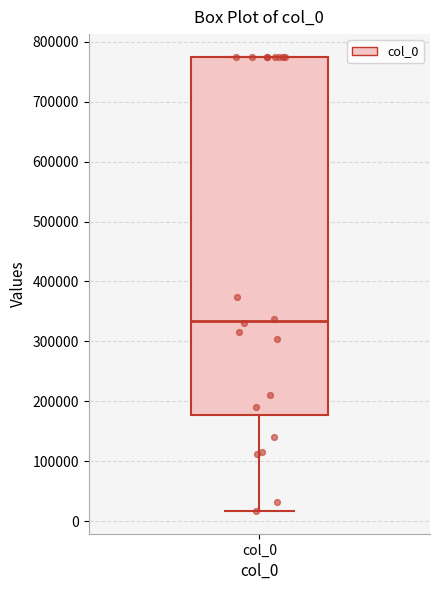

Transcribe this box plot: give where the median line is, the range the box spans, and where the two whiskers end, as read against the y-axis. The values are not printed on the chart, so give them approximately, as read against the axis.

median 330000, box 180000 to 770000, whiskers 20000 to 770000